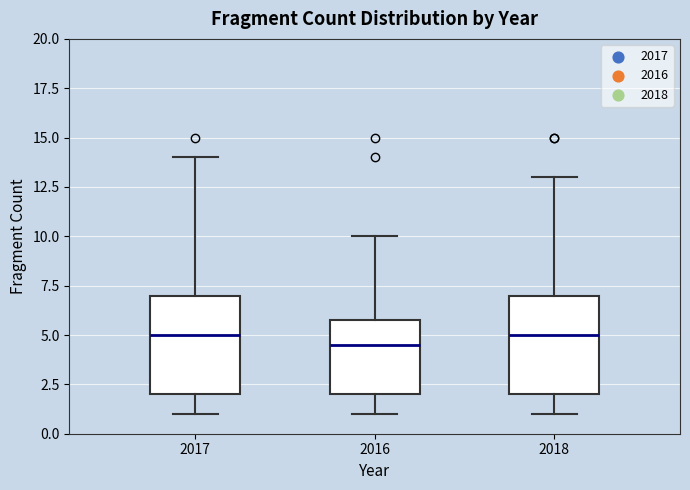

Reading left to right, read every box against the y-axis: the position of its median line, the range the box covers, and the ends of its whiskers. The values are not printed on the chart, so give them approximately, as read against the axis.

2017: median 5.0, box 2.0 to 7.0, whiskers 1.0 to 14.0
2016: median 4.5, box 2.0 to 6.0, whiskers 1.0 to 10.0
2018: median 5.0, box 2.0 to 7.0, whiskers 1.0 to 13.0